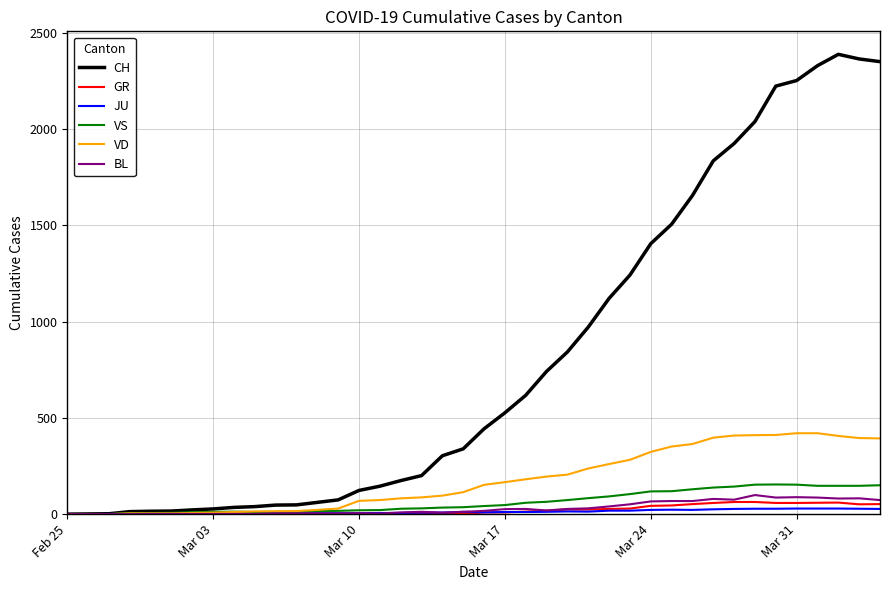

Which series has the largest total across all categories?

CH